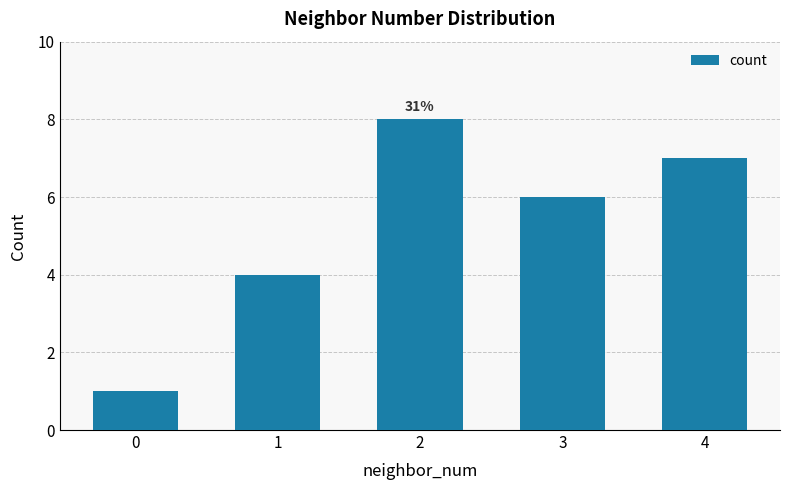

What is the difference between the maximum and second lowest values?

4